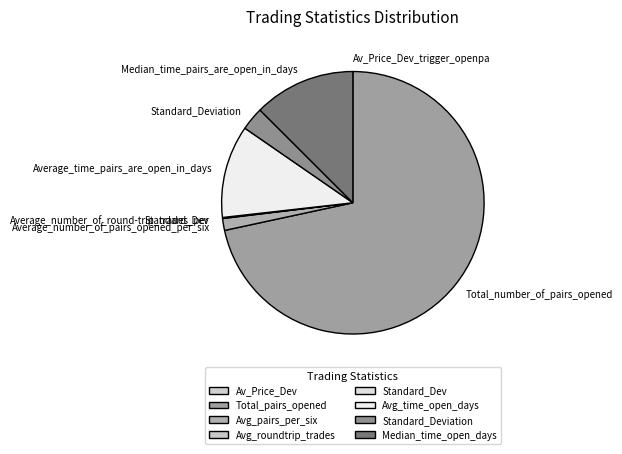

Which category has the biggest portion of the pie?

Total_number_of_pairs_opened